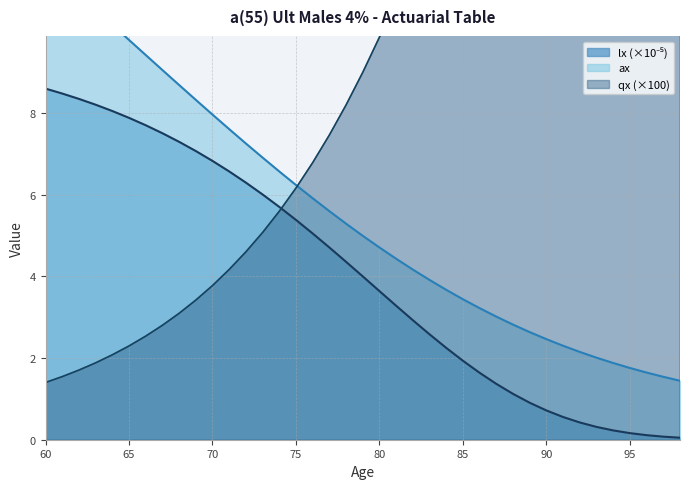

The value of ax at 78 is 8.1. True or false?

False